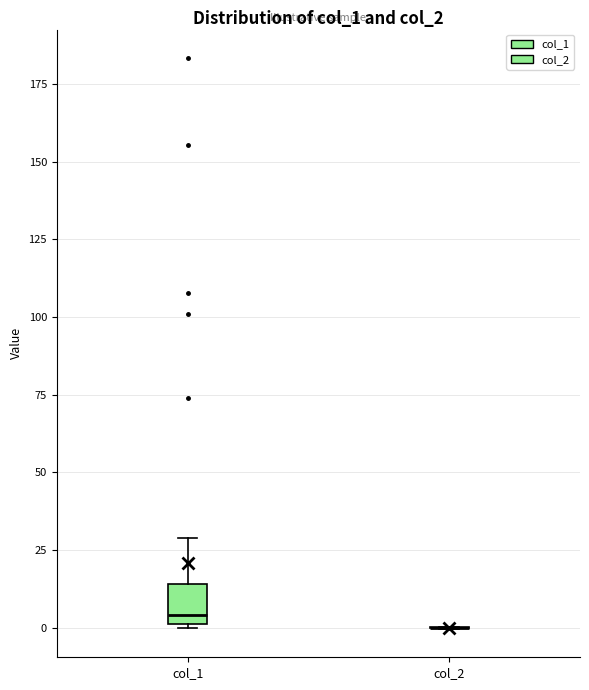

Reading left to right, transcribe this box plot: for each box, give where its median line is, the range the box spans, and where its two whiskers end, as read against the y-axis. The values are not printed on the chart, so give them approximately, as read against the axis.

col_1: median 5, box 0 to 15, whiskers 0 to 30
col_2: box collapsed to a line at 0, whiskers 0 to 0